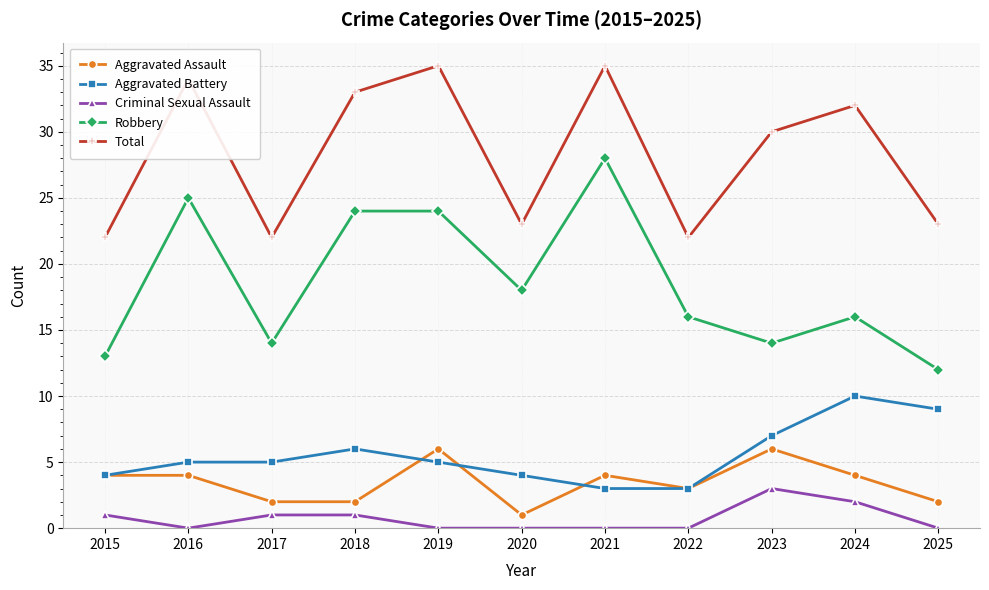

How many lines are shown in the chart?

5